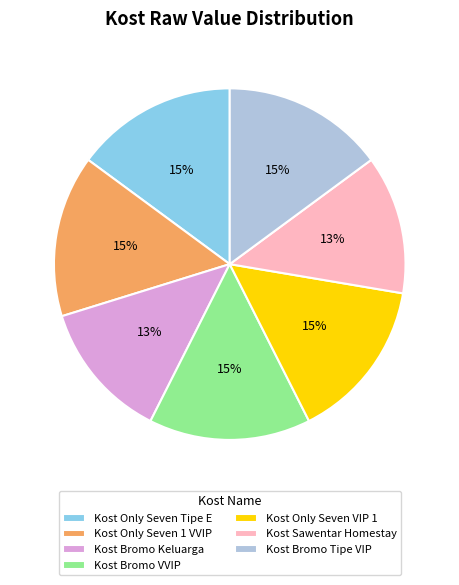

To the nearest percent, what is the difference between the Kost Only Seven 1 VVIP and Kost Bromo Keluarga slice percentages?

2%